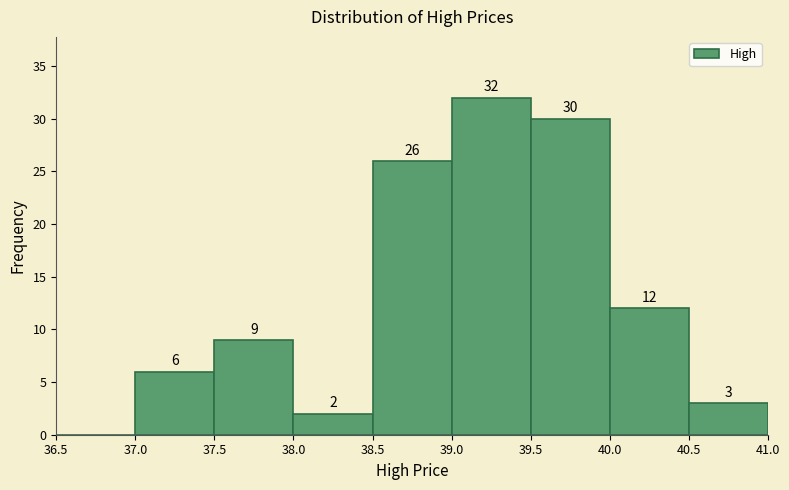

Over which range of the x-axis is the bar tallest?

39.0 to 39.5